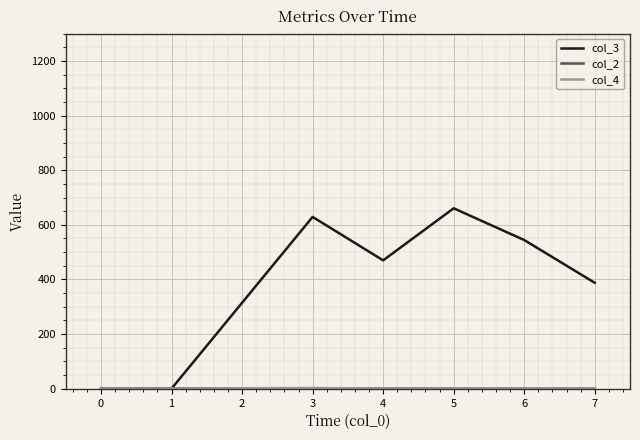

Which series has the largest total across all categories?

col_3